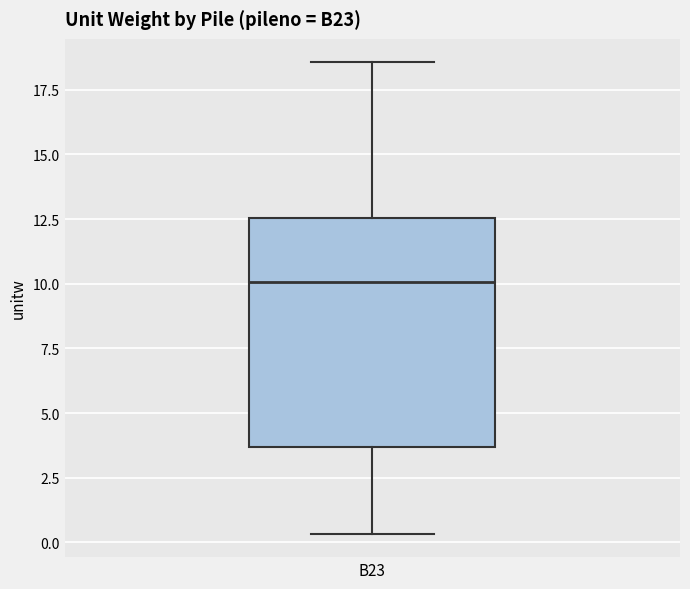

Where does the lower whisker of the box for B23 end on the y-axis? The values are not printed on the chart, so give them approximately, as read against the axis.

0.5